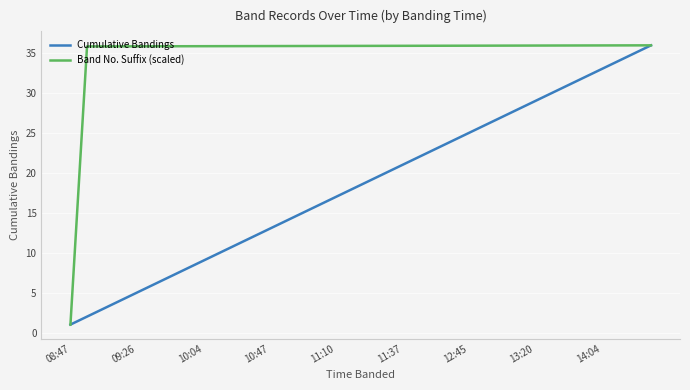

List the series in order of their overall mean, lowest first.

Cumulative Bandings, Band No. Suffix (scaled)